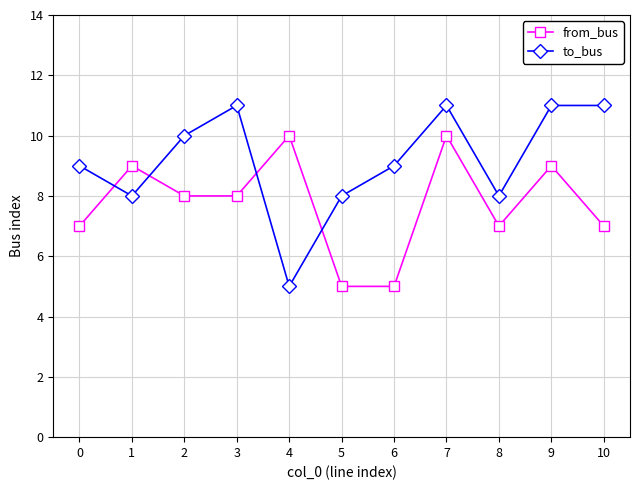

What is the sum of all to_bus values?

101